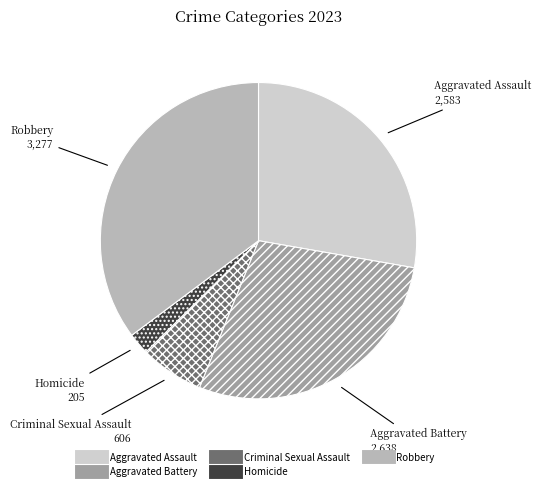

What is the largest slice in the pie chart?

Robbery